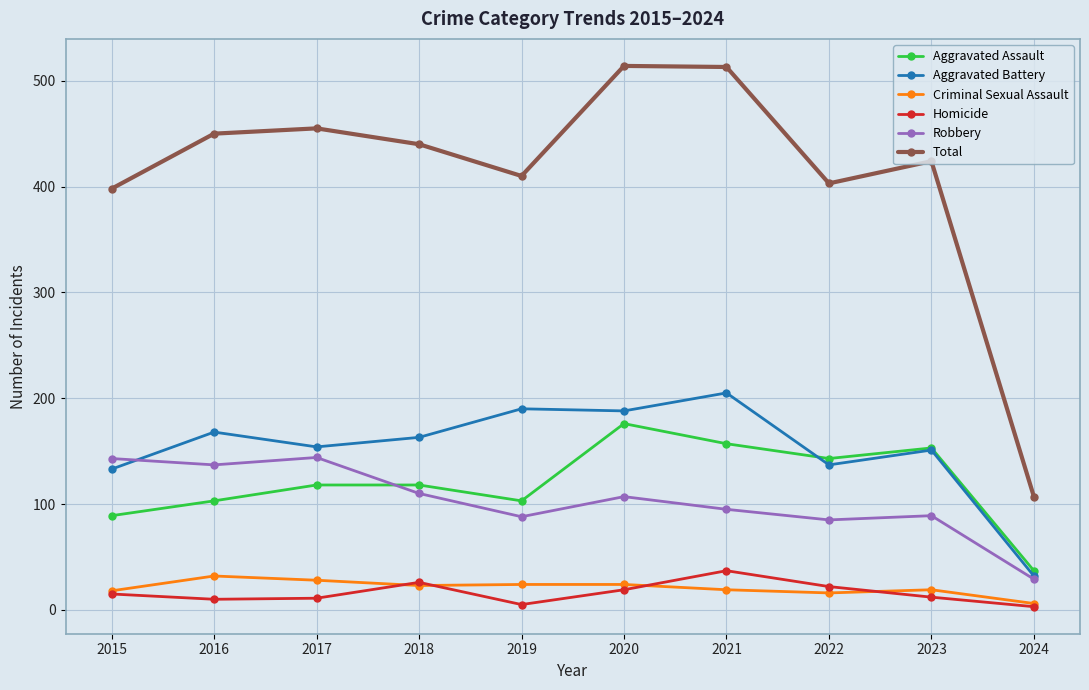

How many values in the Aggravated Battery series are below 163?

5